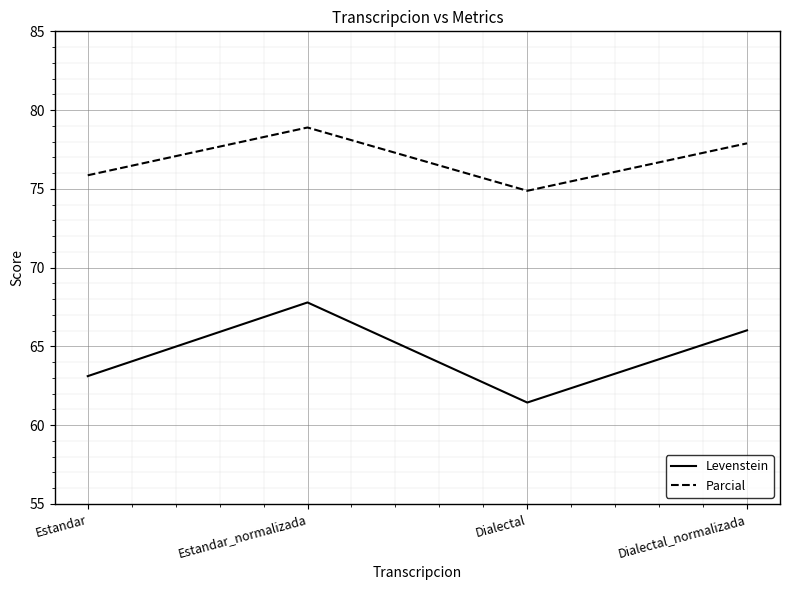

Which label corresponds to the smallest value in the chart?

Dialectal